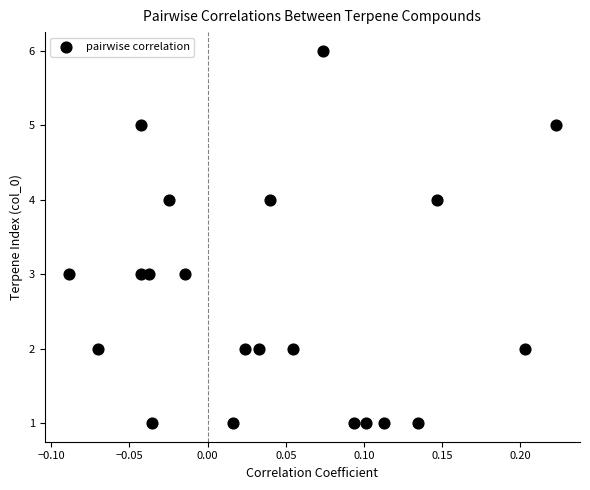

What is the range of Y values (max minus min)?

5